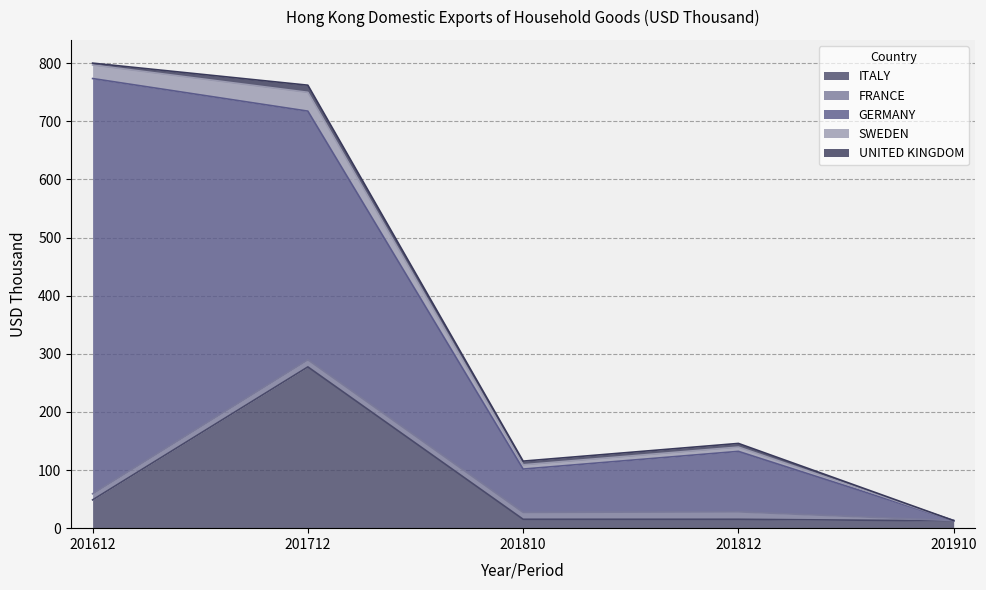

What is the greatest value displayed?

714.5